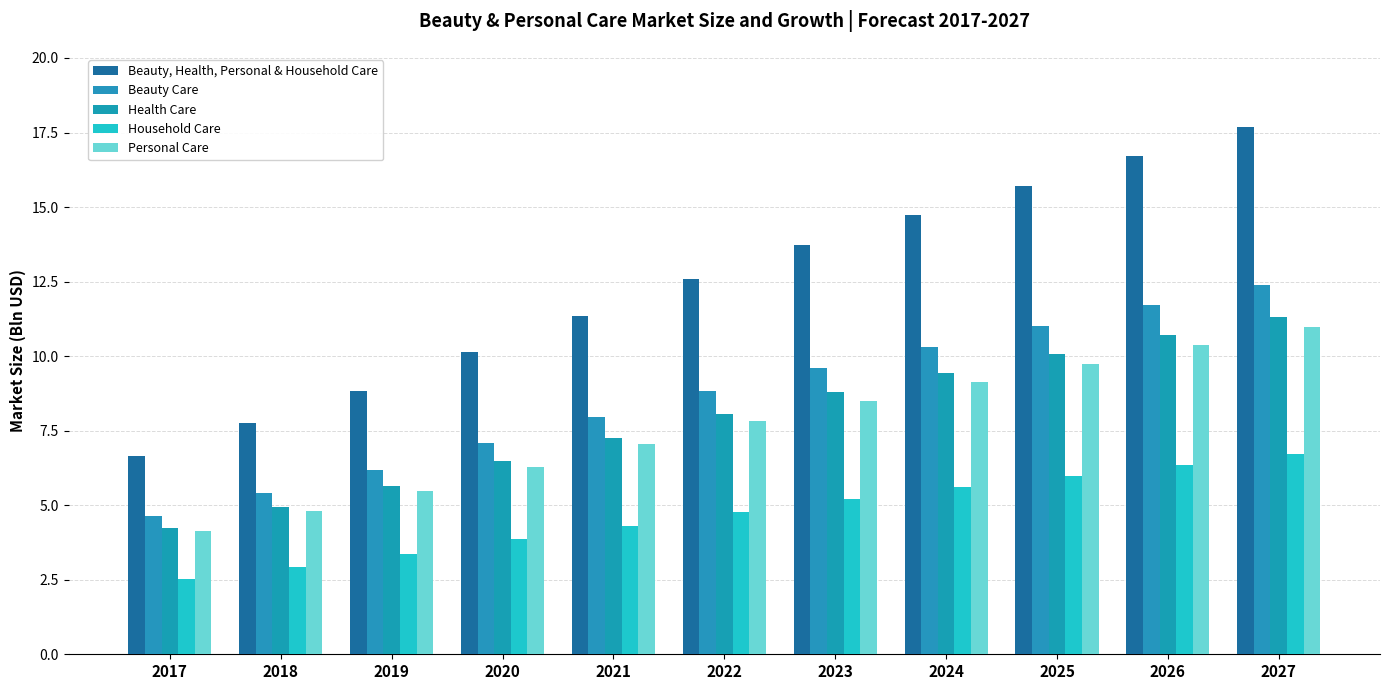

Reading left to right, list all the values displayed in this chart.

Beauty, Health, Personal & Household Care: 2017=6.6	2018=7.7	2019=8.8	2020=10.1	2021=11.4	2022=12.6	2023=13.7	2024=14.7	2025=15.7	2026=16.7	2027=17.7
Beauty Care: 2017=4.7	2018=5.4	2019=6.2	2020=7.1	2021=8.0	2022=8.8	2023=9.6	2024=10.3	2025=11.0	2026=11.7	2027=12.4
Health Care: 2017=4.3	2018=5.0	2019=5.6	2020=6.5	2021=7.3	2022=8.1	2023=8.8	2024=9.4	2025=10.1	2026=10.7	2027=11.3
Household Care: 2017=2.5	2018=2.9	2019=3.4	2020=3.9	2021=4.3	2022=4.8	2023=5.2	2024=5.6	2025=6.0	2026=6.4	2027=6.7
Personal Care: 2017=4.1	2018=4.8	2019=5.5	2020=6.3	2021=7.0	2022=7.8	2023=8.5	2024=9.1	2025=9.7	2026=10.4	2027=11.0